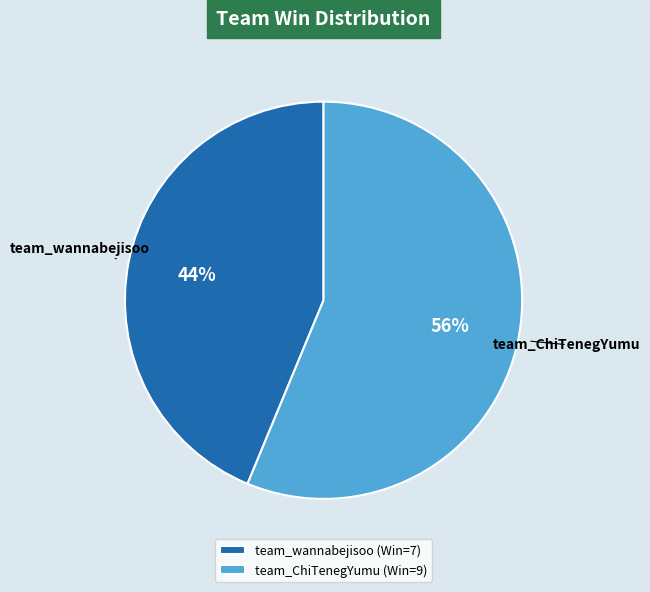

To the nearest percent, what is the combined percentage of team_wannabejisoo and team_ChiTenegYumu?

100%